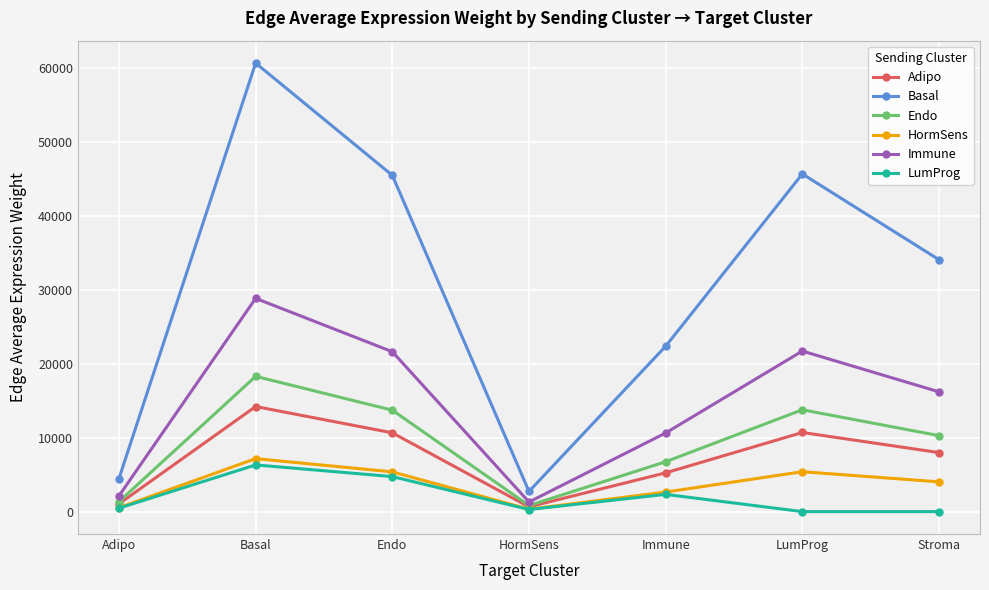

What is the label of the 3rd point from the right?

Immune